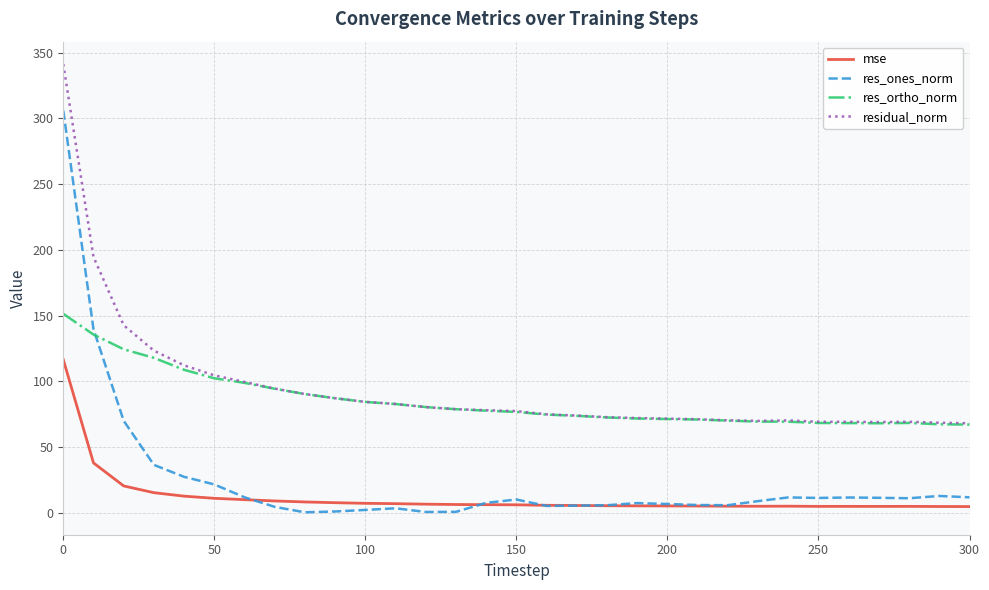

What is the highest value of the res_ortho_norm series?

151.3